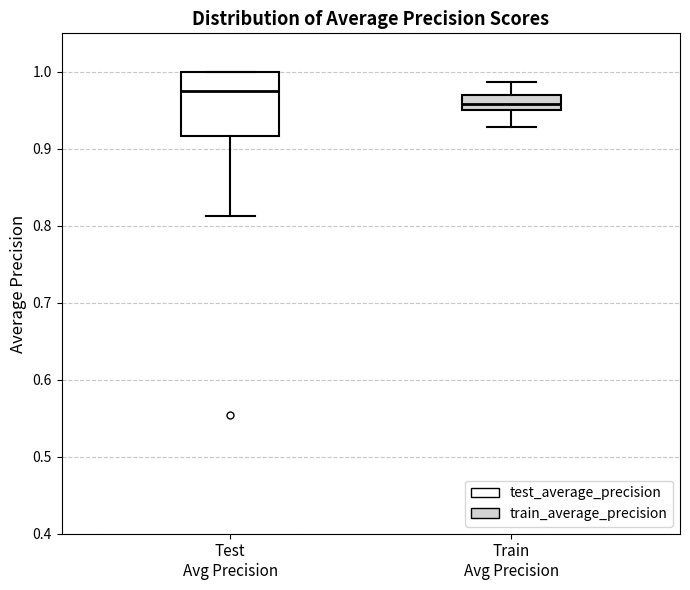

Reading left to right, transcribe this box plot: for each box, give where its median line is, the range the box spans, and where its two whiskers end, as read against the y-axis. The values are not printed on the chart, so give them approximately, as read against the axis.

Test Avg Precision: median 0.98, box 0.92 to 1.00, whiskers 0.81 to 1.00
Train Avg Precision: median 0.96, box 0.95 to 0.97, whiskers 0.93 to 0.99